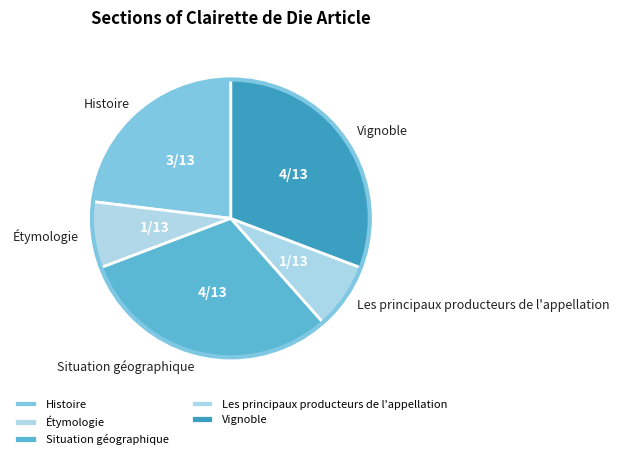

Count the number of slices in the pie.

5